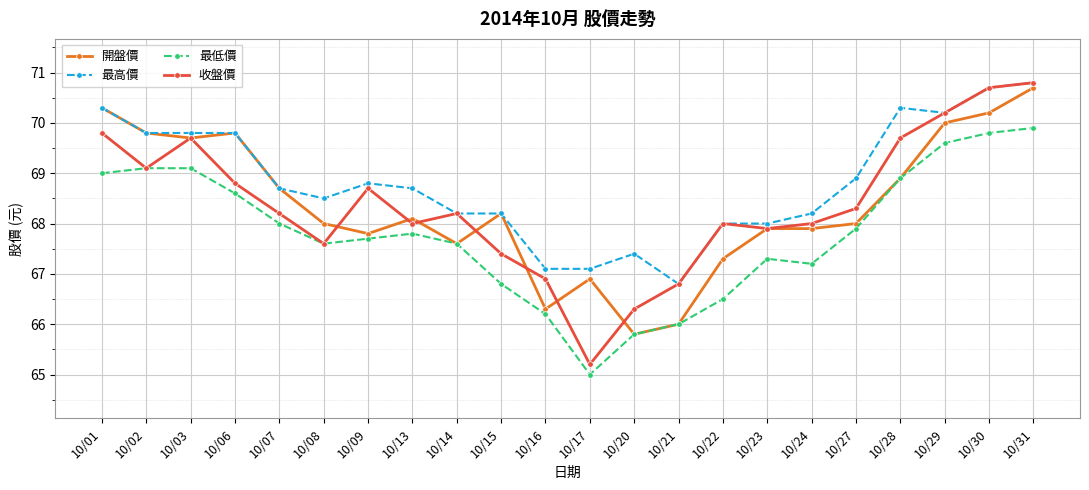

True or false: 最低價 and 最高價 intersect in this chart.

False